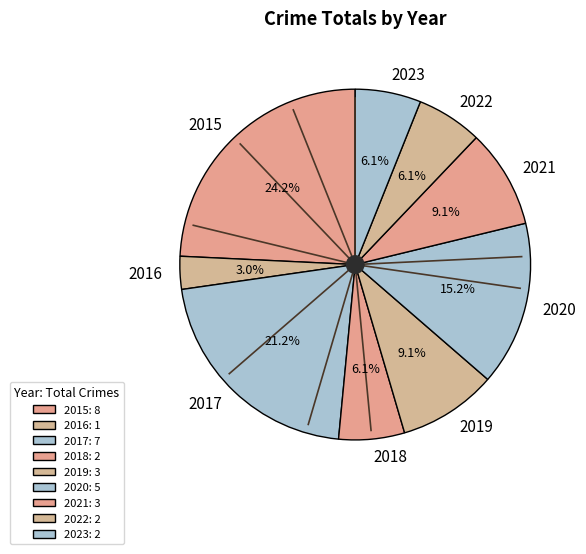

Is 2017 the majority of the pie?

No